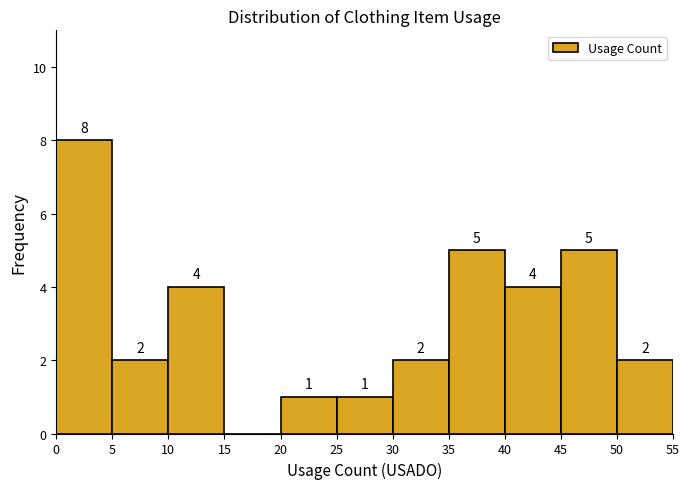

Which range on the x-axis has the tallest bar?

0 to 5